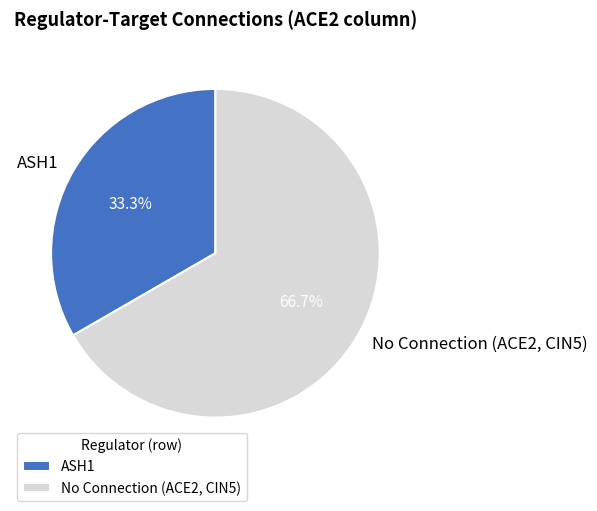

Does ASH1 represent more than half of the total?

No